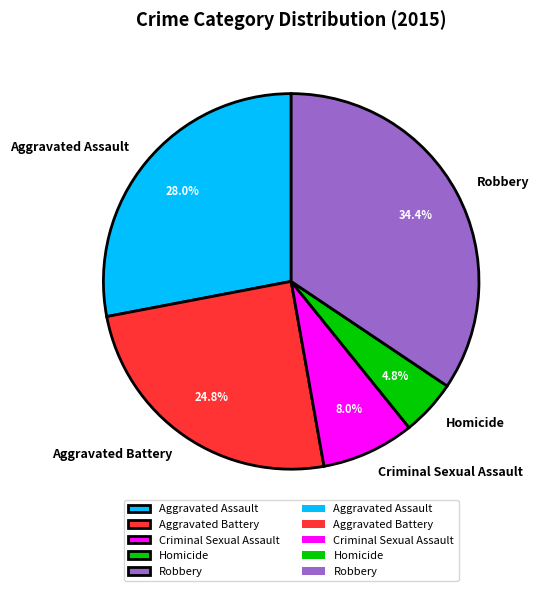

Does Aggravated Battery account for over 50% of the chart?

No